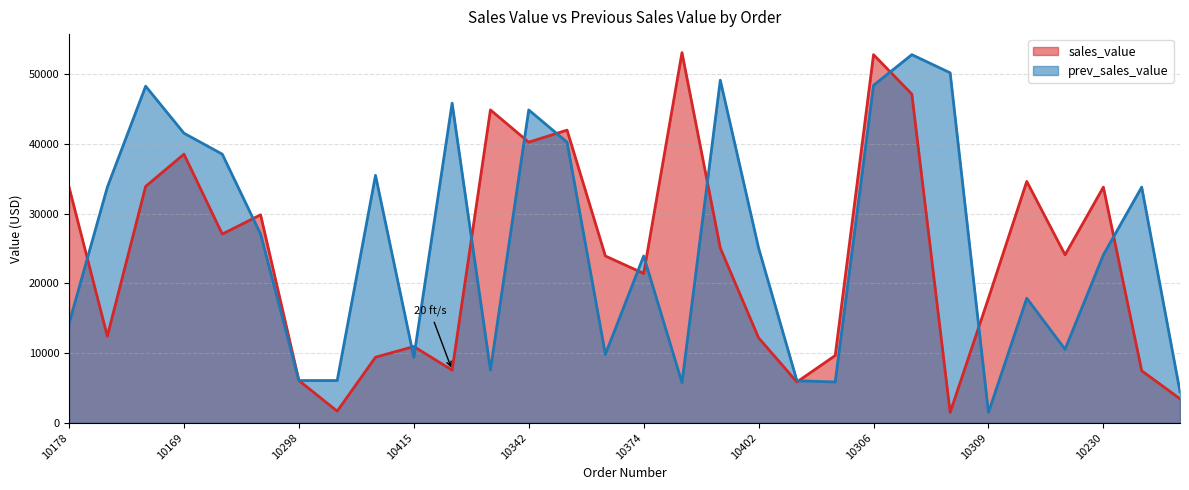

List the series in order of their peak value, highest first.

sales_value, prev_sales_value